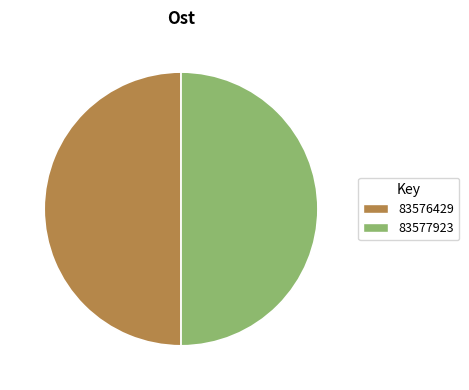

True or false: 83577923 accounts for 50% of the total.

True